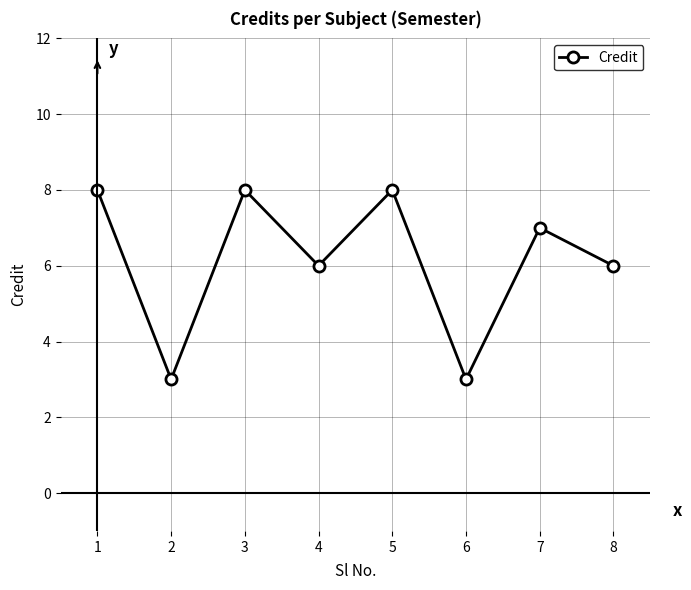

How many values are between 6 and 8?

6